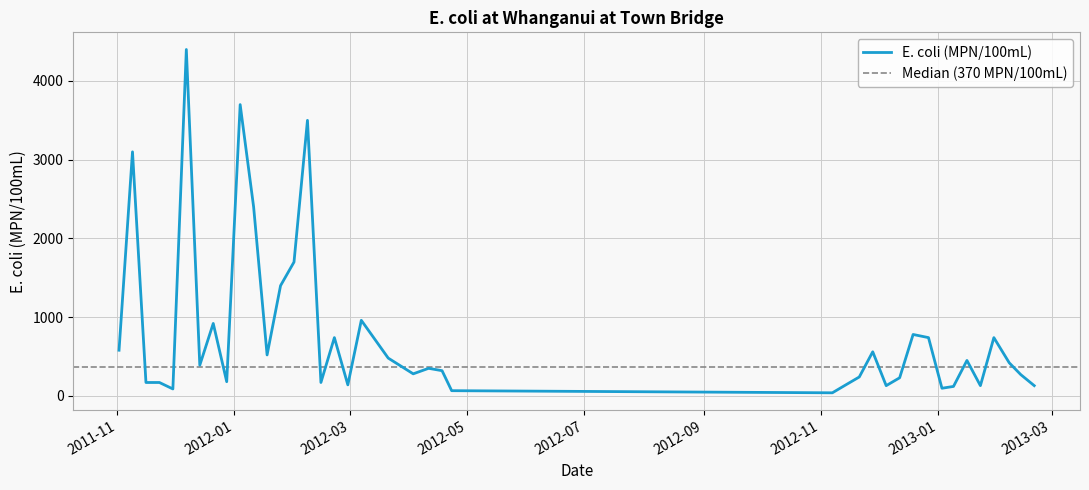

List the labels in order of value, largest first.

2011-12-07, 2012-01-04, 2012-02-08, 2011-11-09, 2012-01-11, 2012-02-01, 2012-01-25, 2012-03-07, 2011-12-21, 2012-12-19, 2012-02-22, 2012-12-27, 2013-01-30, 2011-11-02, 2012-11-28, 2012-01-18, 2012-03-21, 2013-01-16, 2013-02-07, 2011-12-14, 2012-04-11, 2012-04-18, 2012-04-03, 2013-02-13, 2012-11-21, 2012-12-12, 2011-12-28, 2011-11-16, 2011-11-23, 2012-02-15, 2012-02-29, 2012-11-14, 2012-12-05, 2013-01-23, 2013-02-20, 2013-01-09, 2013-01-03, 2011-11-30, 2012-04-23, 2012-11-07